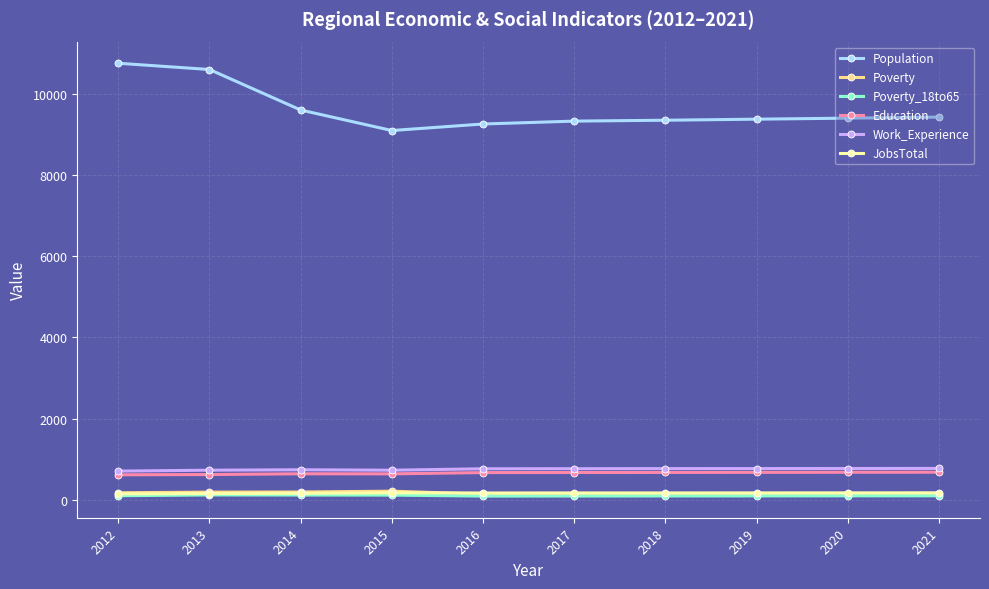

What is the difference between the second highest and second lowest values in the Education series?

56